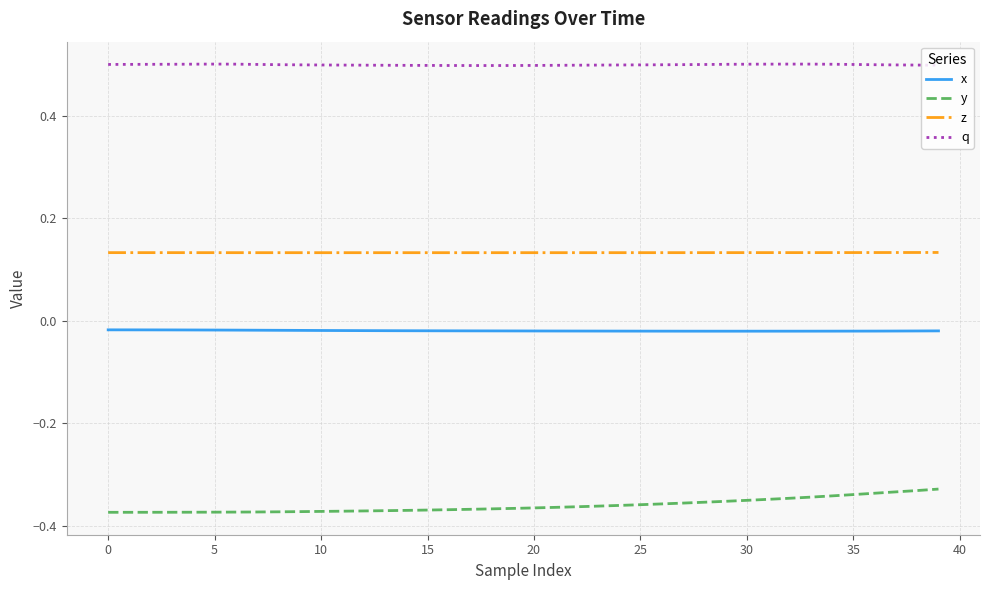

At how many categories does at least one series exceed 0?

40